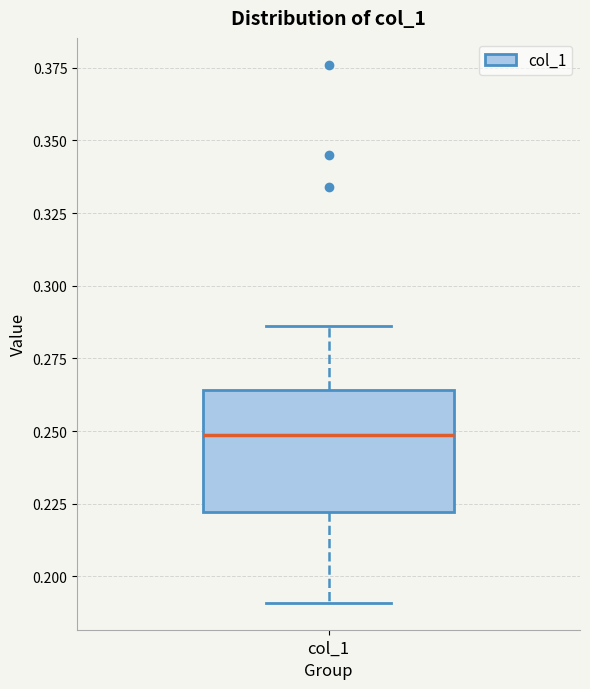

Where does the lower whisker of the box for col_1 end on the y-axis? The values are not printed on the chart, so give them approximately, as read against the axis.

0.190